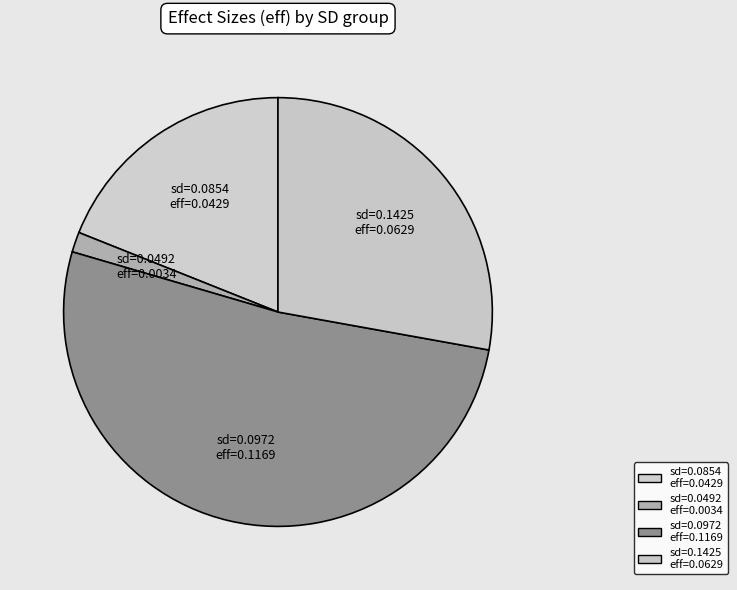

The sd=0.0492 eff=0.0034 slice represents 2% of the pie. True or false?

True